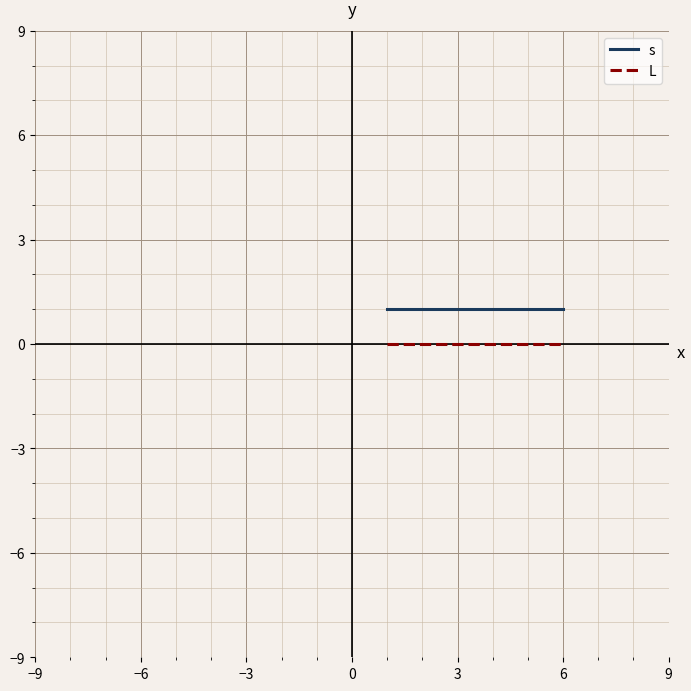

True or false: L and s intersect in this chart.

False